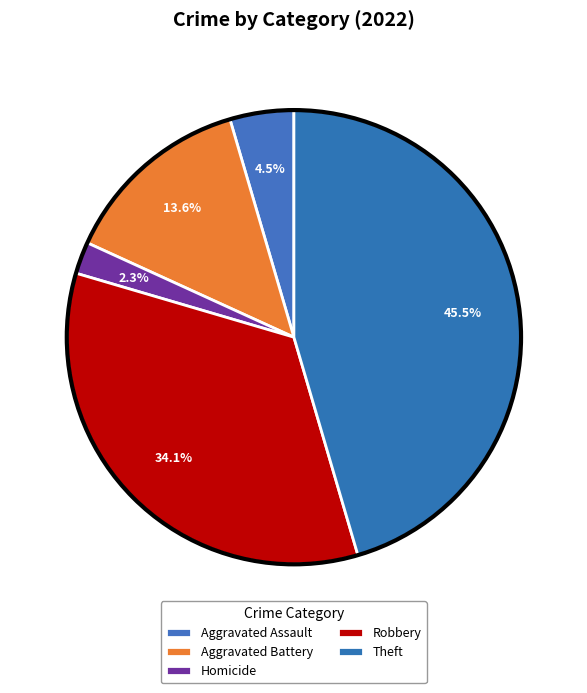

How many slices are in this pie chart?

5